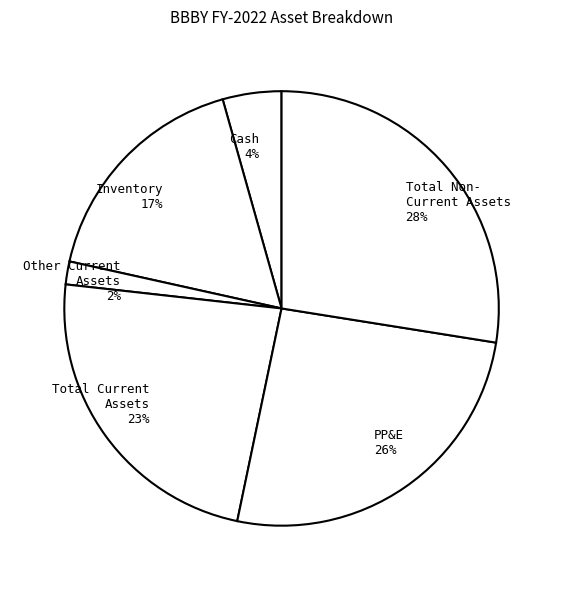

How many slices are in this pie chart?

6